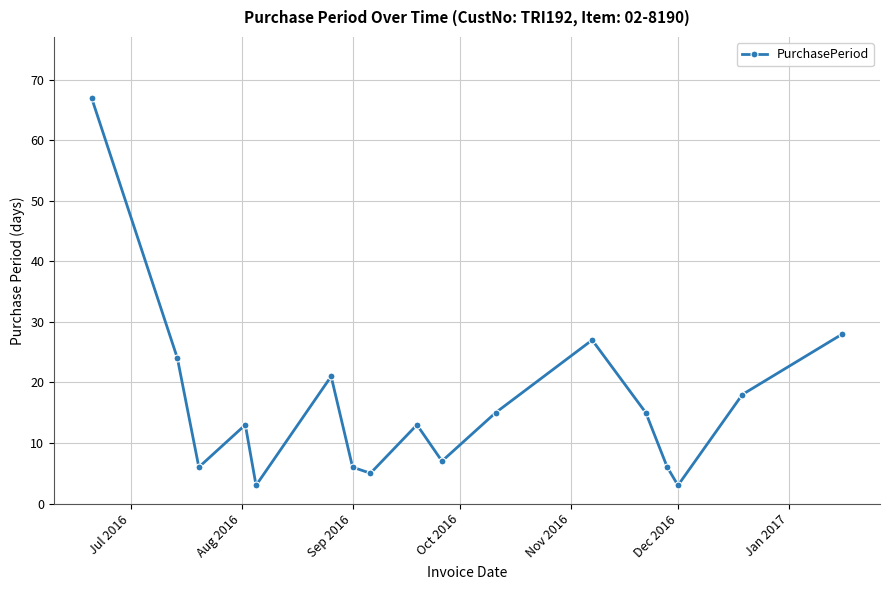

How many interior local peaks (higher than both neighbors) does the data have?

4